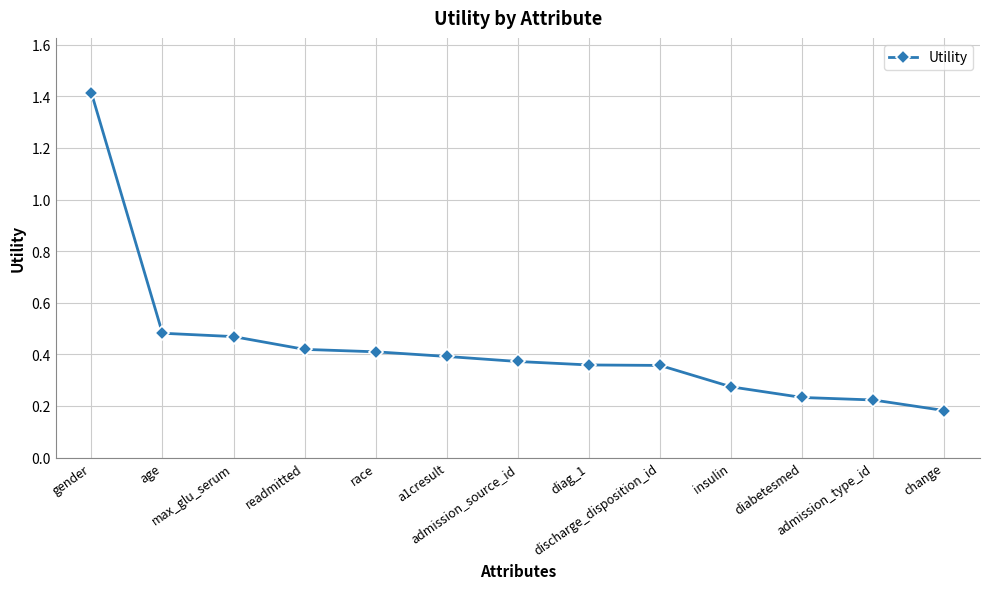

What is the greatest value displayed?

1.4